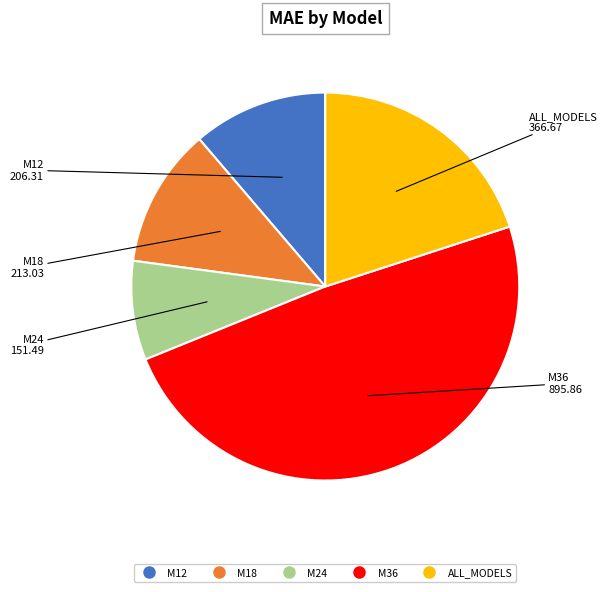

Which has a higher value, M12 or M36?

M36